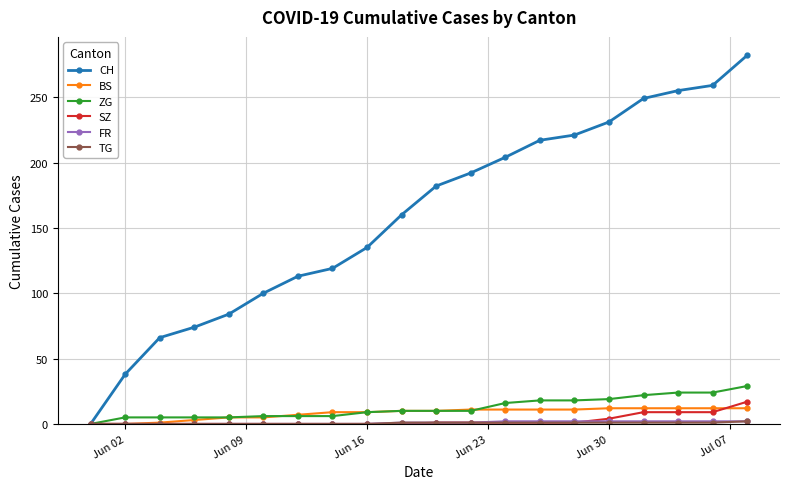

Which series has the largest range (max minus min)?

CH